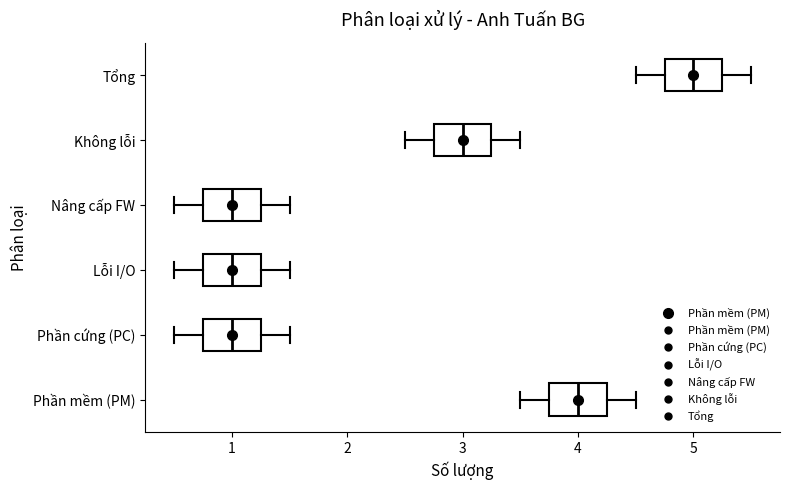

Reading bottom to top, transcribe this box plot: for each box, give where its median line is, the range the box spans, and where its two whiskers end, as read against the x-axis. The values are not printed on the chart, so give them approximately, as read against the axis.

Phần mềm (PM): median 4.0, box 3.8 to 4.3, whiskers 3.5 to 4.5
Phần cứng (PC): median 1.0, box 0.8 to 1.3, whiskers 0.5 to 1.5
Lỗi I/O: median 1.0, box 0.8 to 1.3, whiskers 0.5 to 1.5
Nâng cấp FW: median 1.0, box 0.8 to 1.3, whiskers 0.5 to 1.5
Không lỗi: median 3.0, box 2.8 to 3.3, whiskers 2.5 to 3.5
Tổng: median 5.0, box 4.8 to 5.3, whiskers 4.5 to 5.5